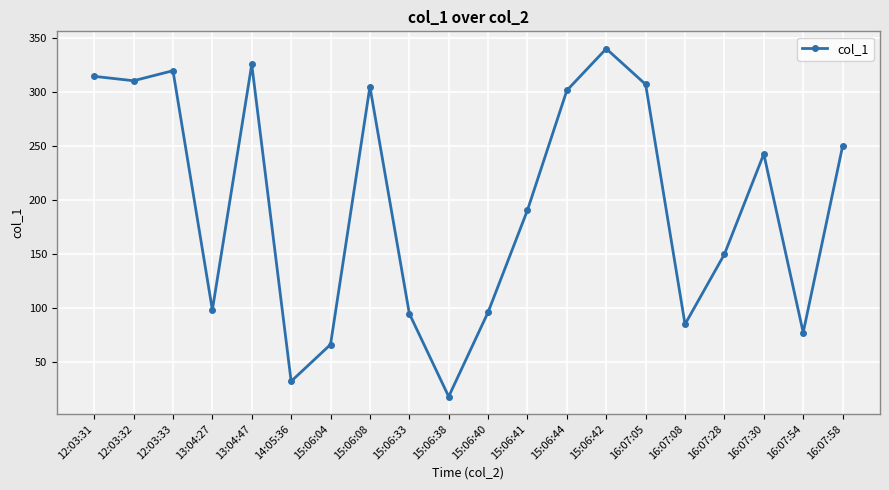

What is the change in value from 15:06:40 to 16:07:28?

+53.6